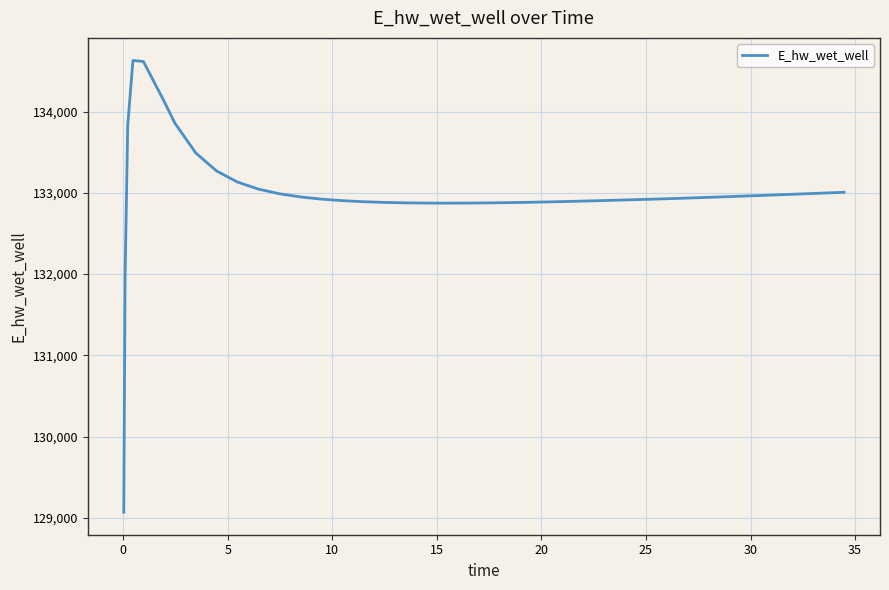

What is the greatest value displayed?

134628.0